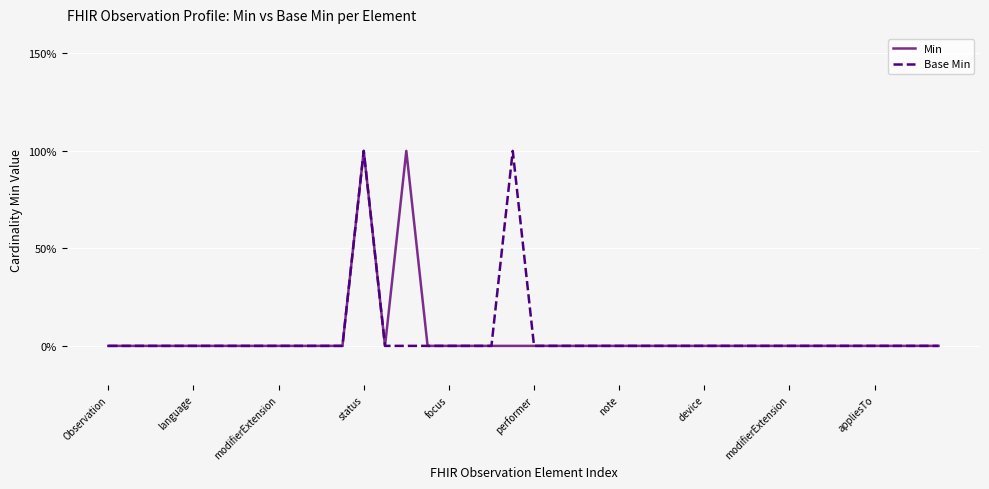

True or false: Base Min and Min cross at least once.

False